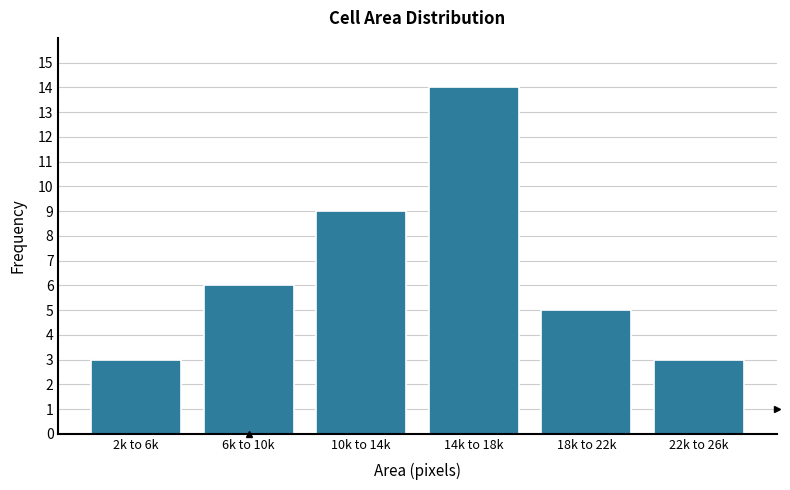

Reading left to right, transcribe all the data shown in this chart.

2k to 6k=3	6k to 10k=6	10k to 14k=9	14k to 18k=14	18k to 22k=5	22k to 26k=3